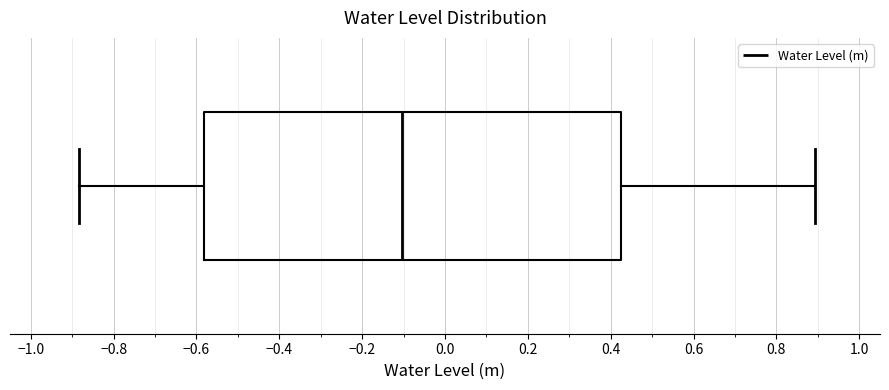

Where does the median line of the box sit on the x-axis? The values are not printed on the chart, so give them approximately, as read against the axis.

-0.10